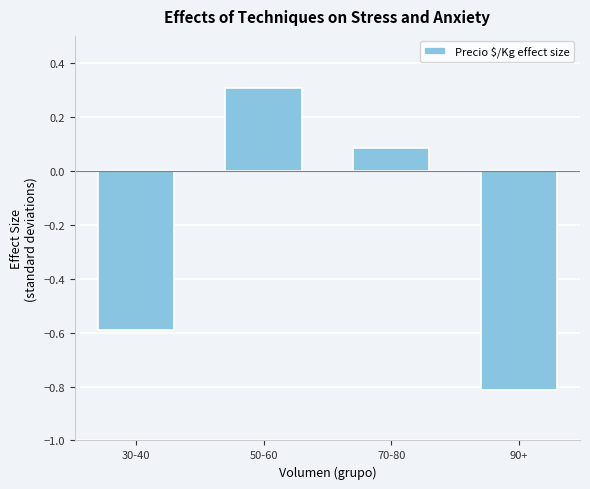

How many bars are there in total?

4